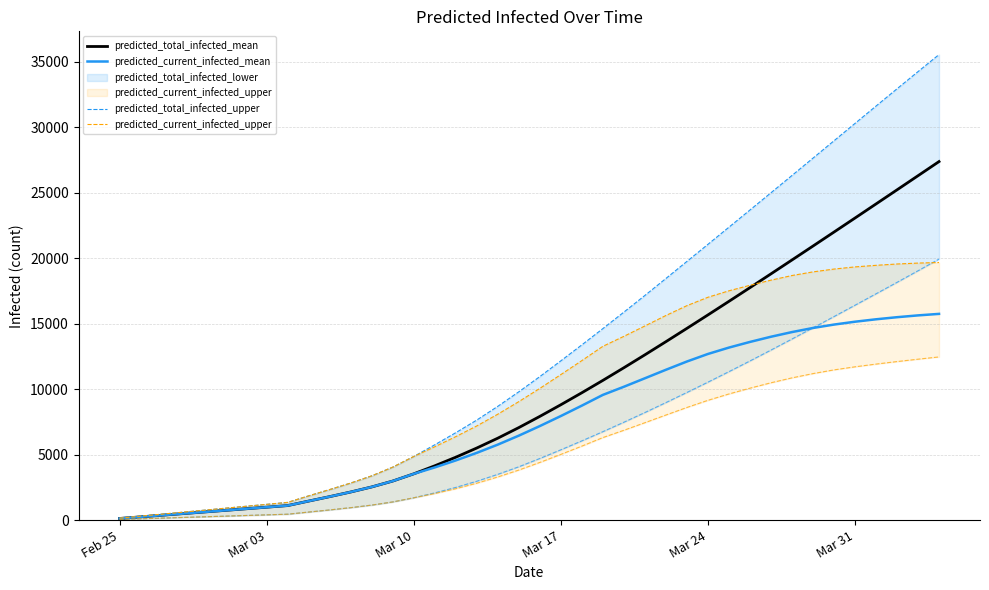

True or false: predicted_current_infected_upper has more than 1 points higher than both neighbors.

False